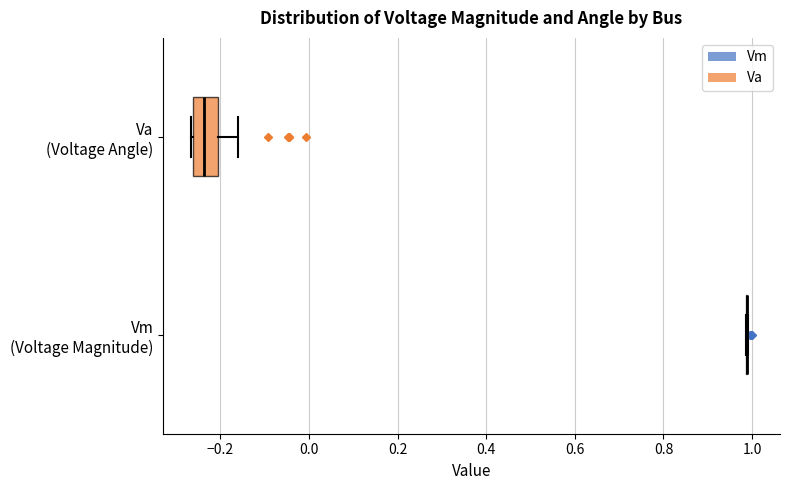

Reading bottom to top, transcribe this box plot: for each box, give where its median line is, the range the box spans, and where its two whiskers end, as read against the x-axis. The values are not printed on the chart, so give them approximately, as read against the axis.

Vm (Voltage Magnitude): box collapsed to a line at 0.98, whiskers 0.98 to 1.00
Va (Voltage Angle): median -0.24, box -0.26 to -0.20, whiskers -0.26 to -0.16